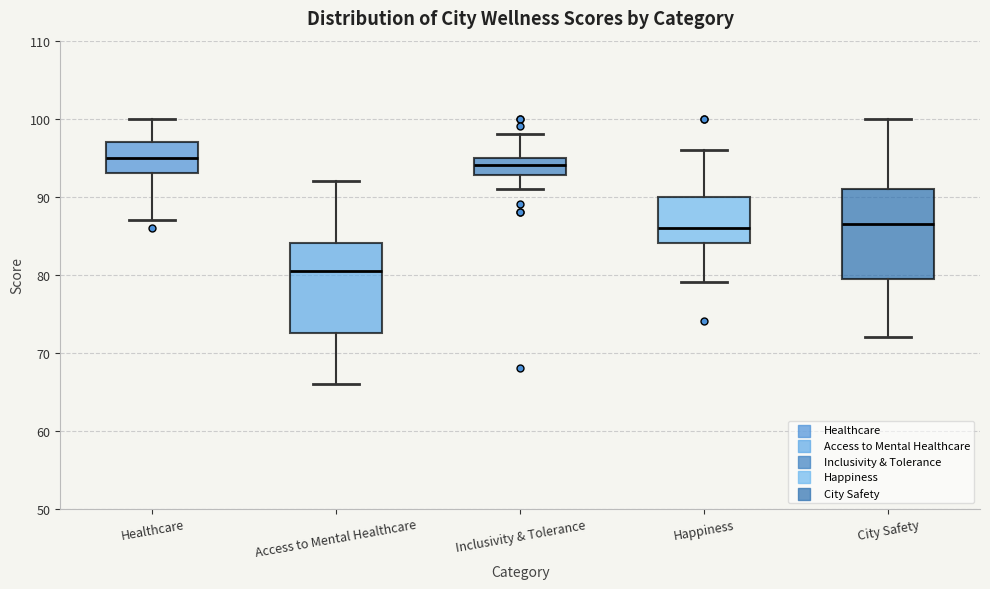

Where does the median line of the box for Healthcare sit on the y-axis? The values are not printed on the chart, so give them approximately, as read against the axis.

95